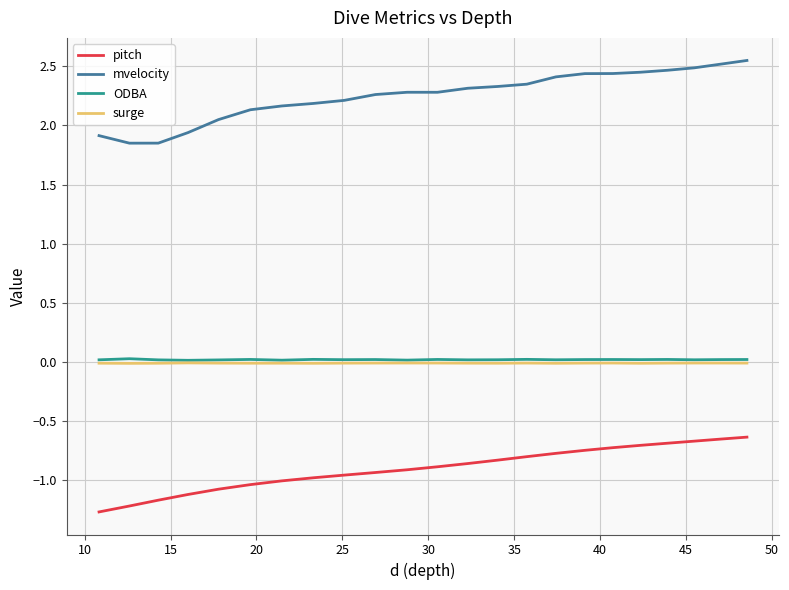

What is the minimum value shown in the chart?

-1.3